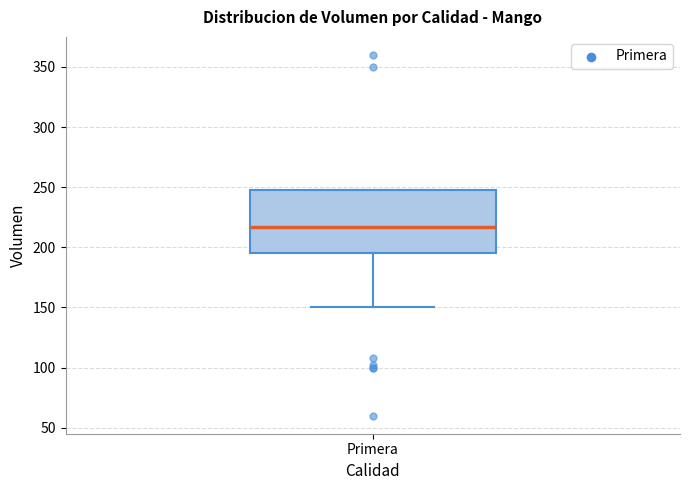

Read this box plot against the y-axis: the position of the median line, the range covered by the box, and the ends of both whiskers. The values are not printed on the chart, so give them approximately, as read against the axis.

median 215, box 195 to 250, whiskers 150 to 250